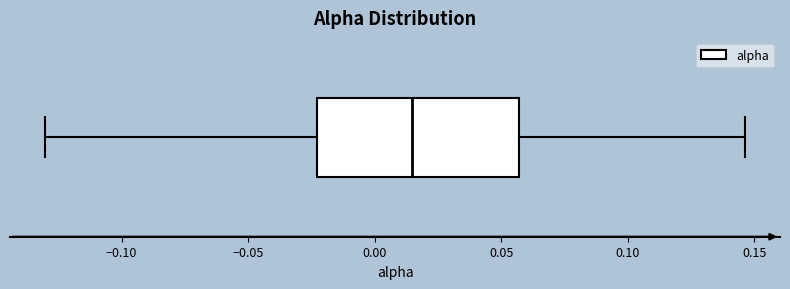

Where is the right edge of the box on the x-axis? The values are not printed on the chart, so give them approximately, as read against the axis.

0.055